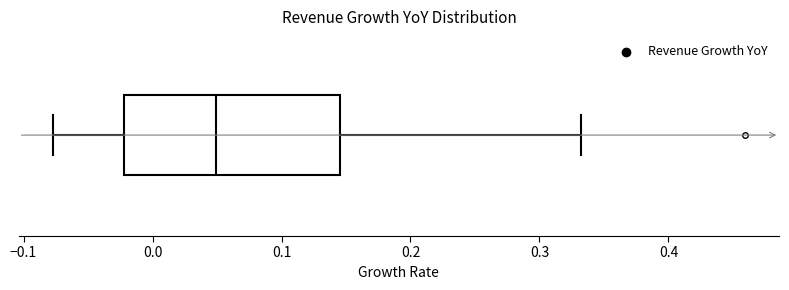

Transcribe this box plot: give where the median line is, the range the box spans, and where the two whiskers end, as read against the x-axis. The values are not printed on the chart, so give them approximately, as read against the axis.

median 0.05, box -0.02 to 0.15, whiskers -0.08 to 0.33